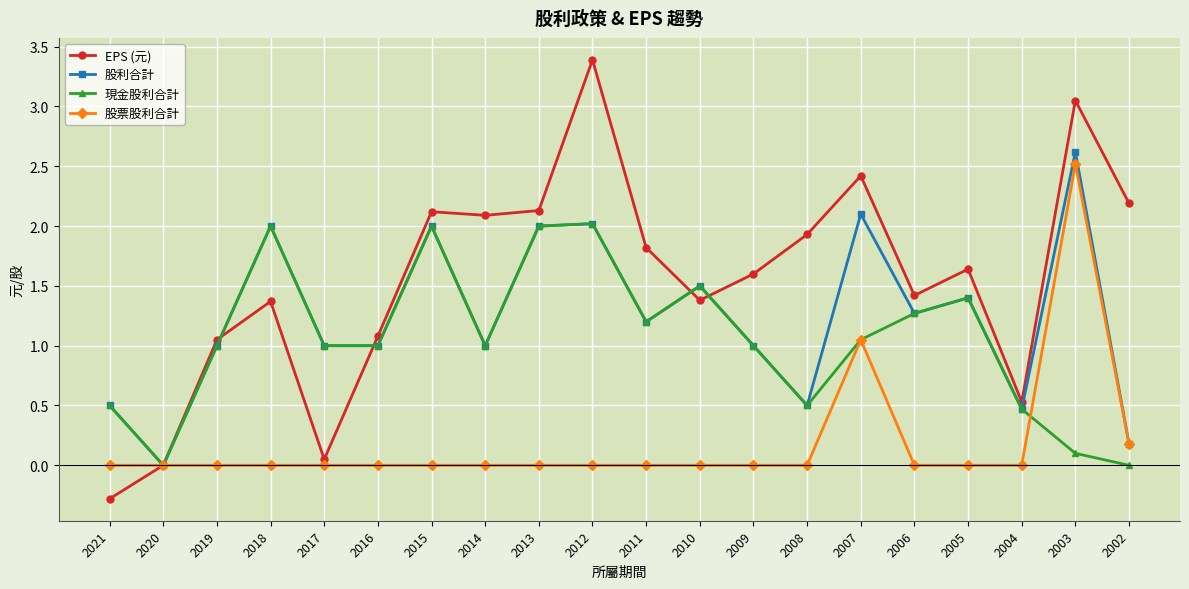

What is the greatest value displayed?

3.4